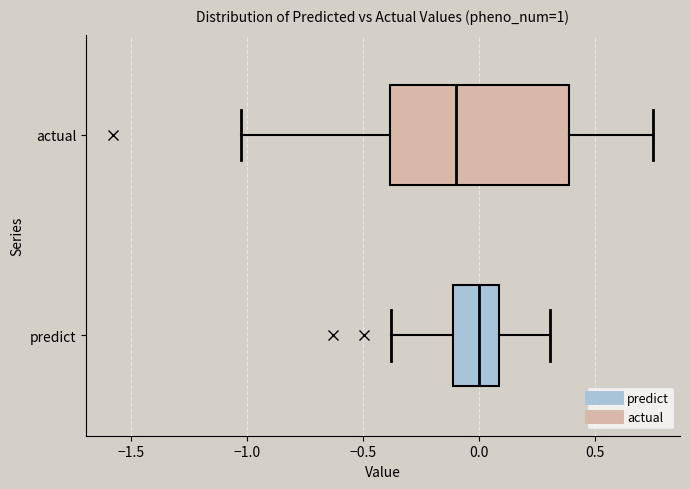

Which box has the furthest to the left median line?

actual